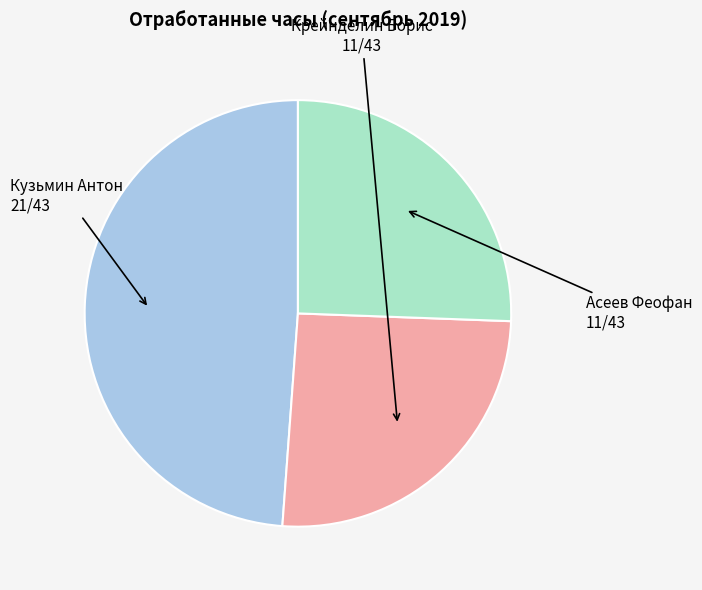

Is the sum of Кузьмин Антон and Крейнделин Борис greater than half?

Yes